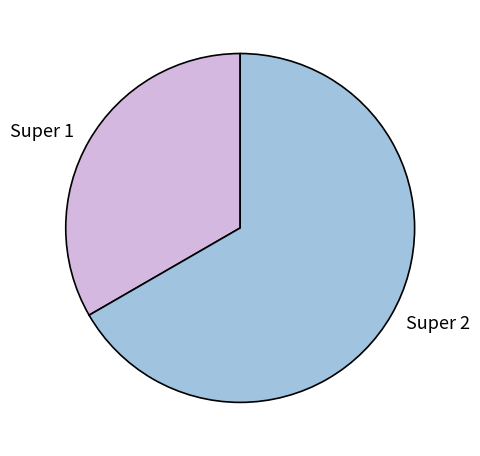

Rank the categories by value from highest to lowest.

Super 2, Super 1